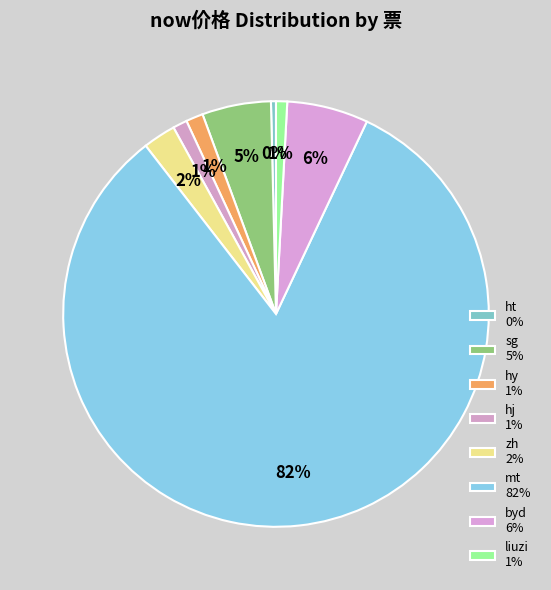

What percentage is NOT represented by liuzi?

99.2%